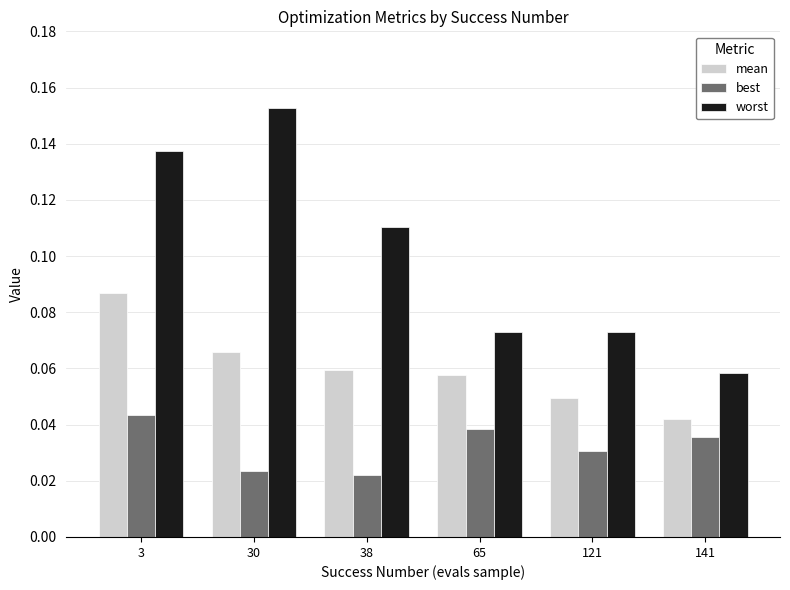

Rank the series by their maximum value, from lowest to highest.

best, mean, worst